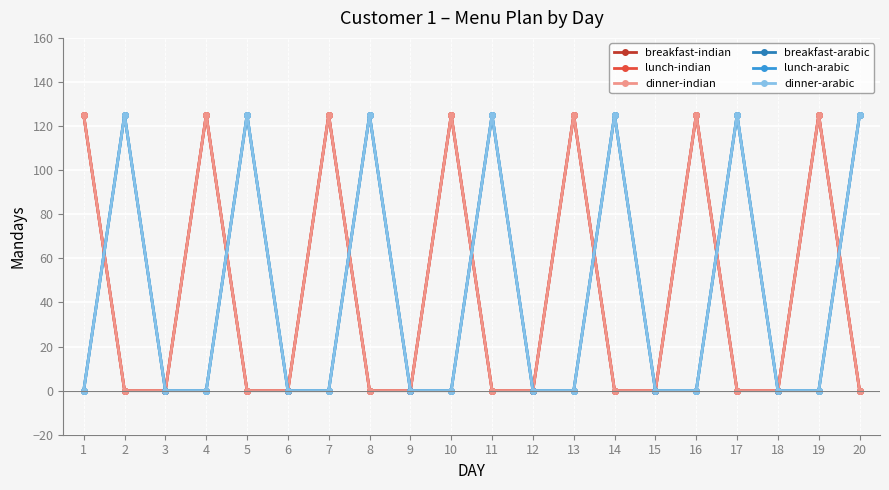

What is the total value across all series at 5?

375